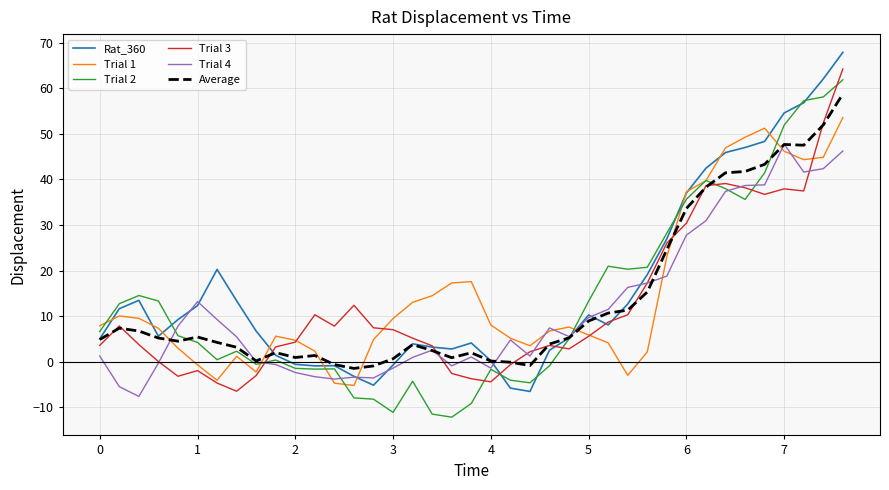

What is the smallest value displayed?

-12.2